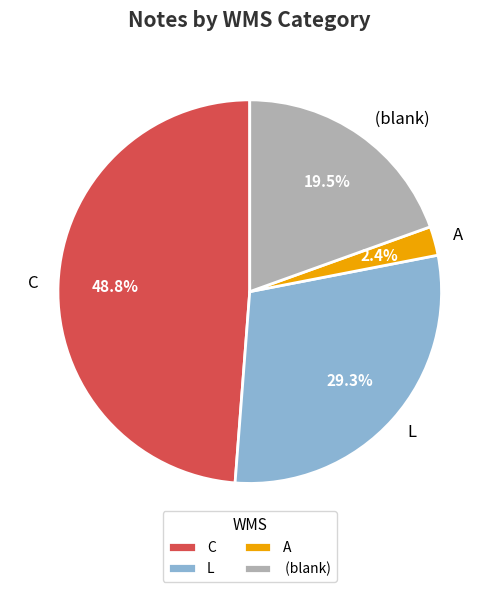

Combined, what portion of the pie is C and (blank)?

68.3%